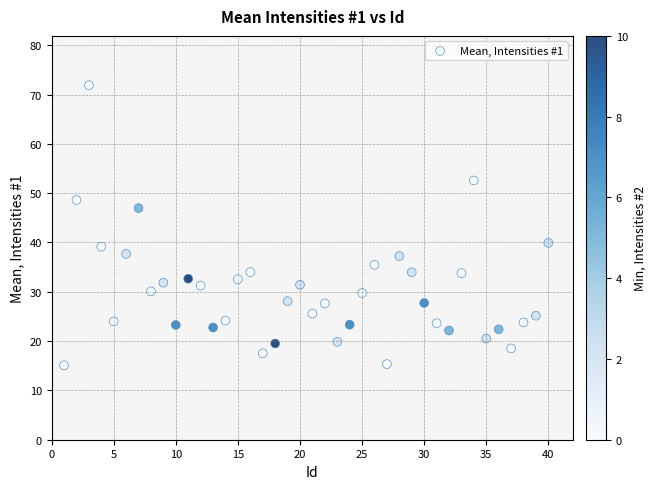

What is the range of Y values (max minus min)?

56.8